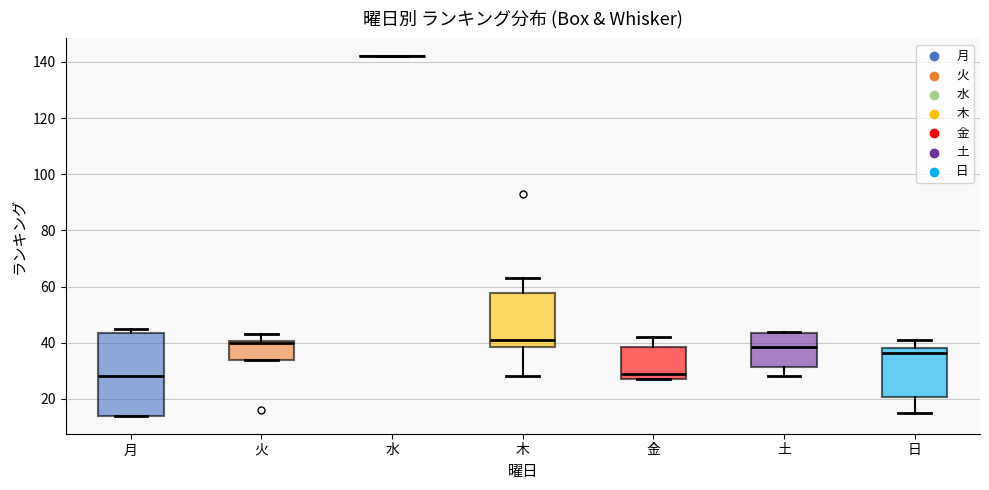

Comparing the boxes themselves (not the whiskers), which one is the tallest?

月